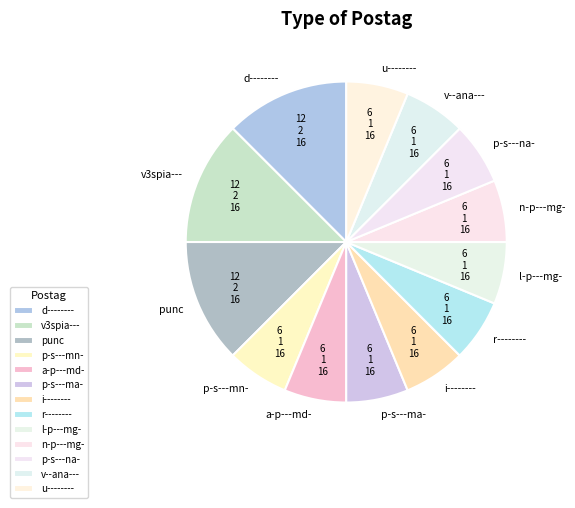

Do d-------- and p-s---ma- together represent more than half of the pie?

No